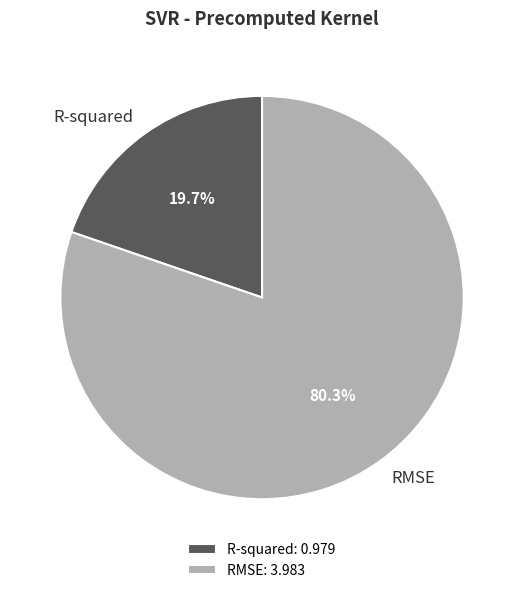

How much of the chart is everything except RMSE?

19.7%